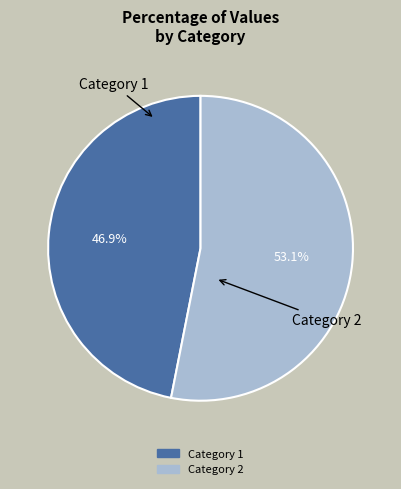

Is there a majority slice in this chart?

Yes